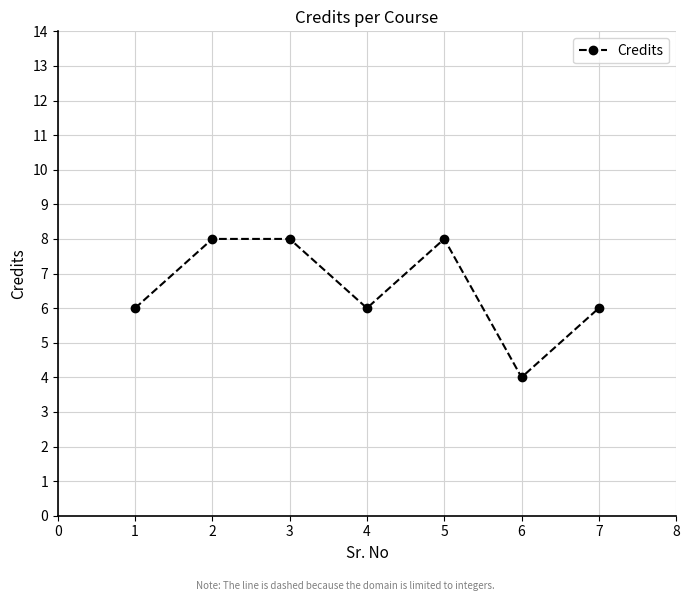

Is it true that the value at 4 is 1?

False